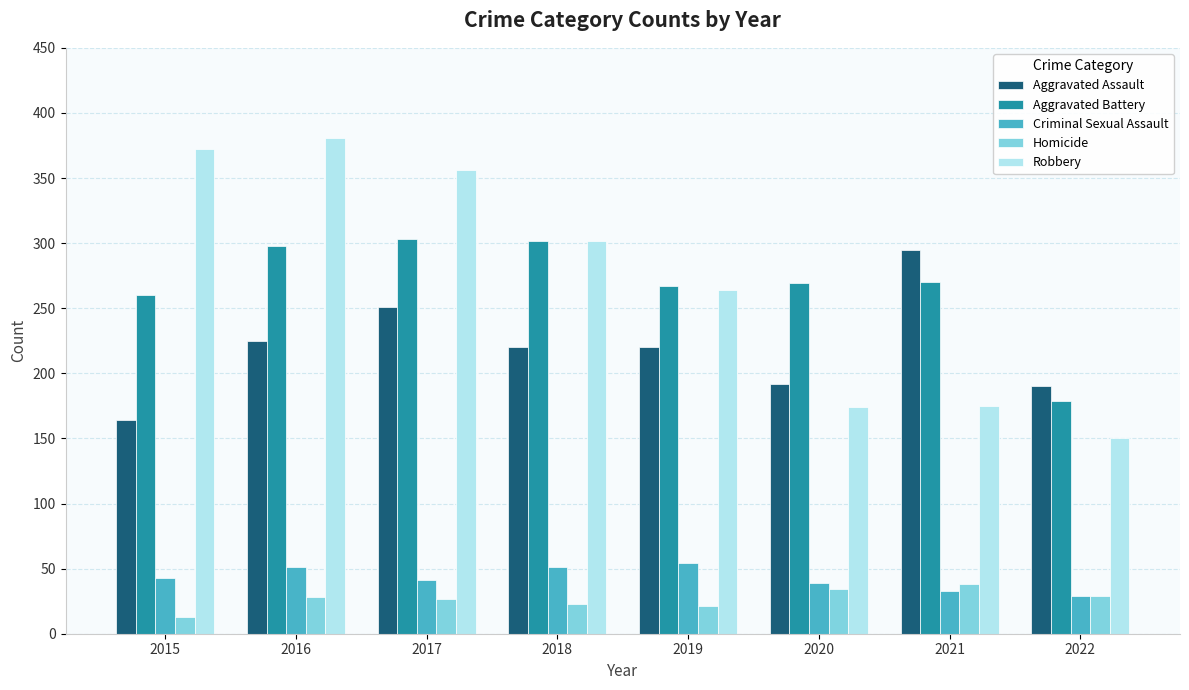

What is the sum of the Robbery values at 2018 and 2016?

683